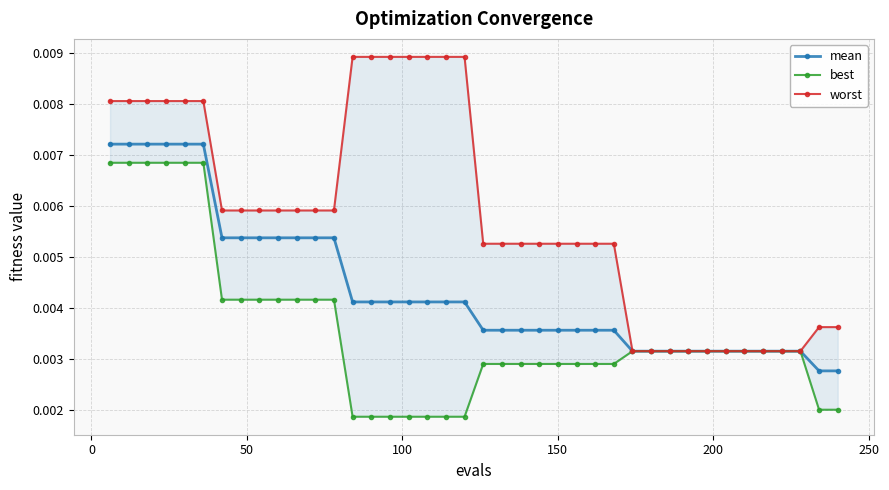

At how many categories does at least one series exceed 0?

40